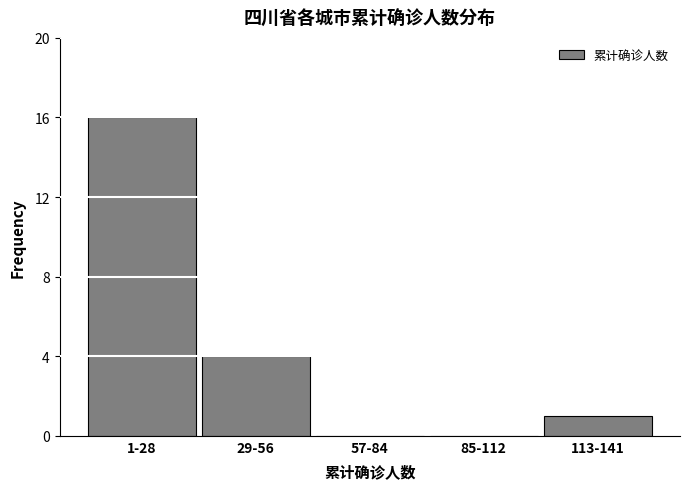

Reading right to left, list all the values displayed in this chart.

113-141=1	85-112=0	57-84=0	29-56=4	1-28=16